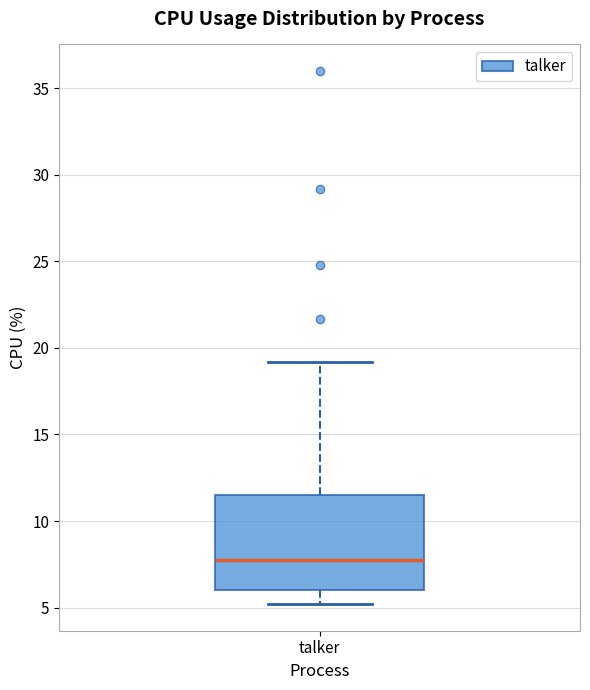

Read this box plot against the y-axis: the position of the median line, the range covered by the box, and the ends of both whiskers. The values are not printed on the chart, so give them approximately, as read against the axis.

median 8.0, box 6.0 to 11.5, whiskers 5.0 to 19.0